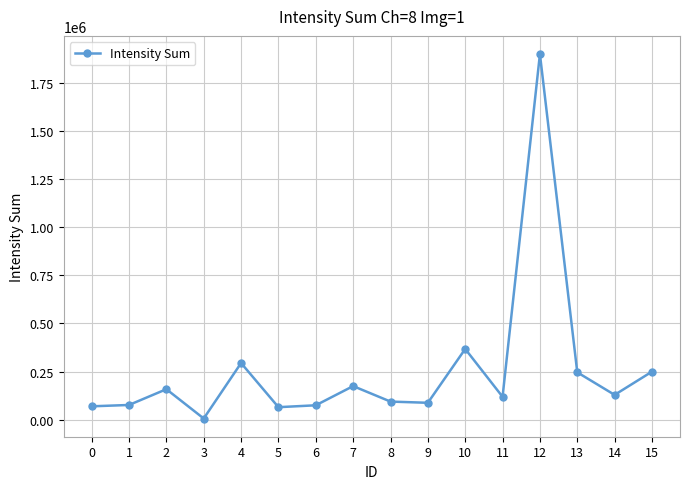

True or false: there are more than 1 points higher than both neighbors.

True